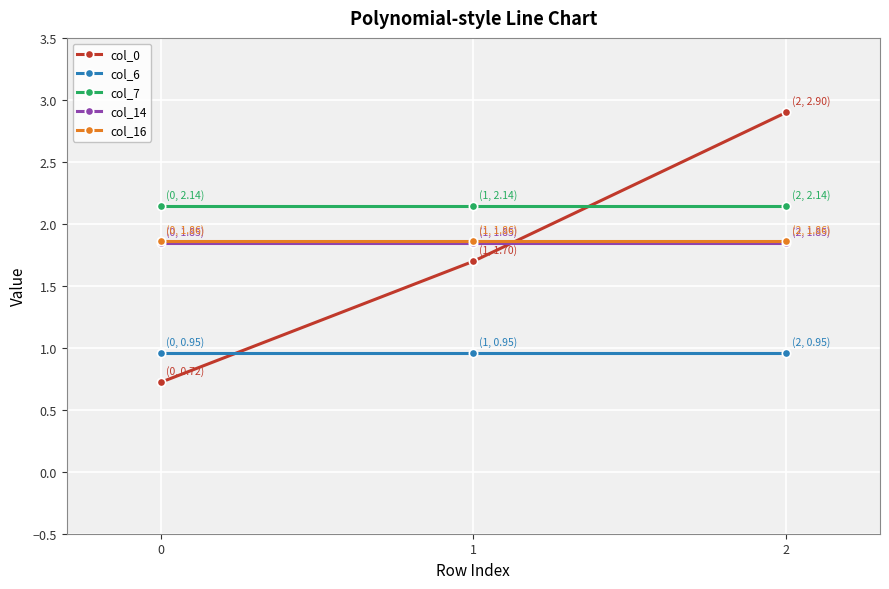

Which series has the largest total across all categories?

col_7